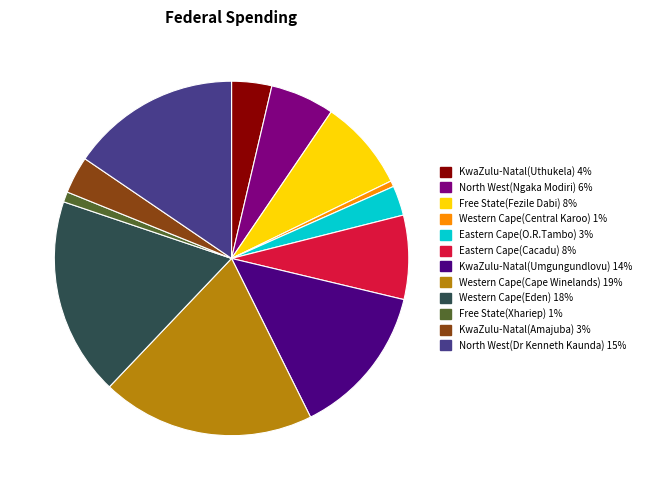

Count the number of slices in the pie.

12